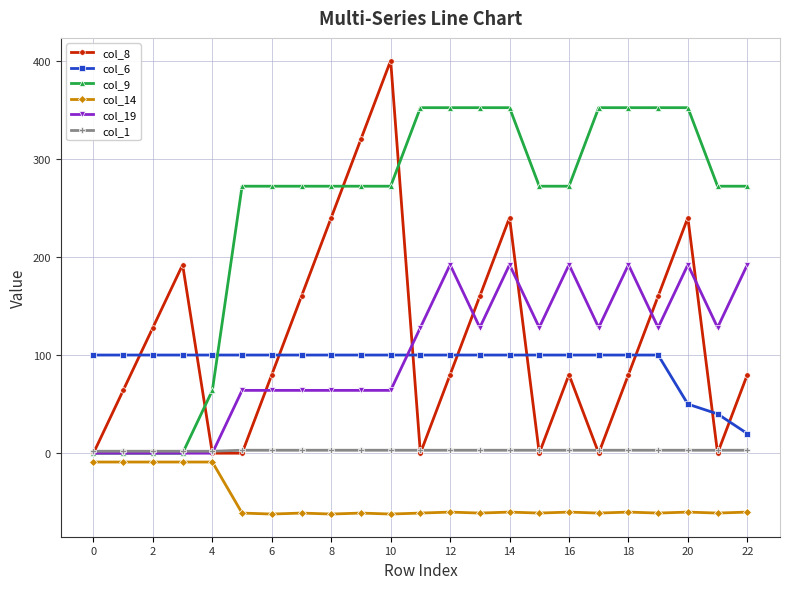

What is the highest value of the col_9 series?

352